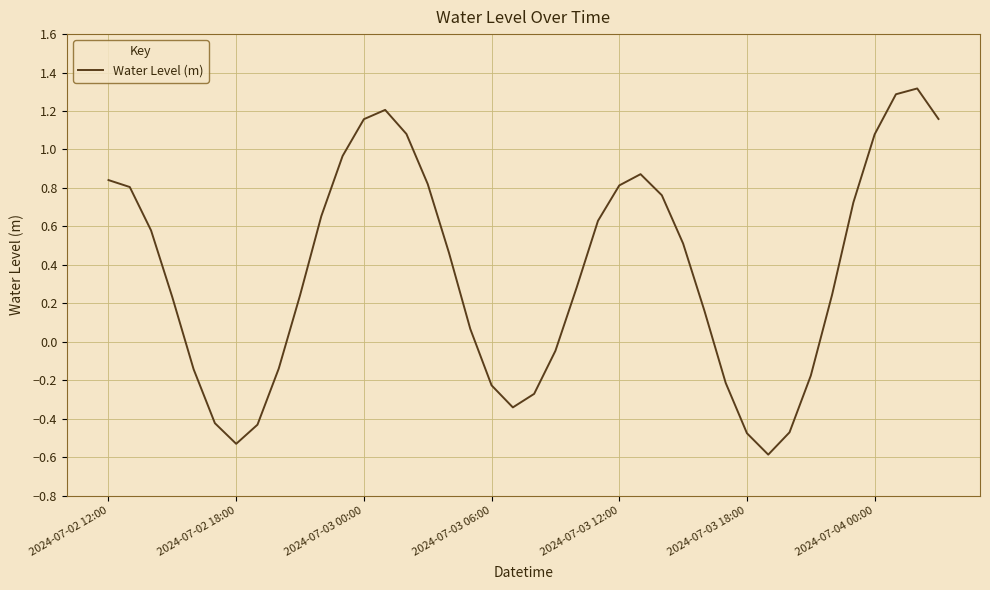

What is the greatest value displayed?

1.3